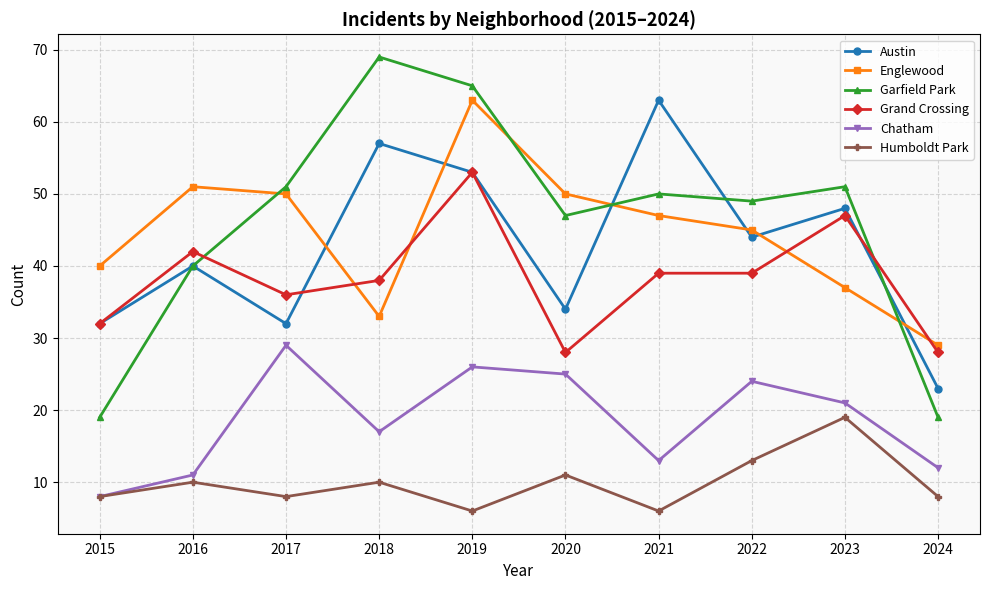

Where is Chatham nearest to the value 18?

2018